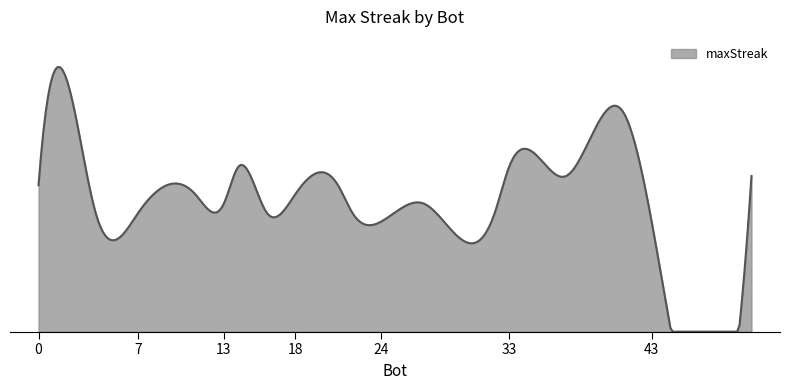

What is the minimum value shown in the chart?

12